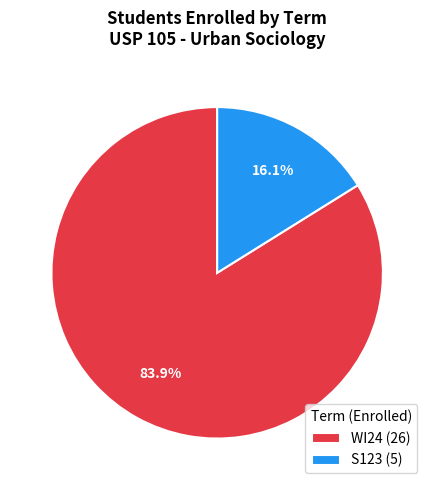

Which category has the smallest portion of the pie?

S123